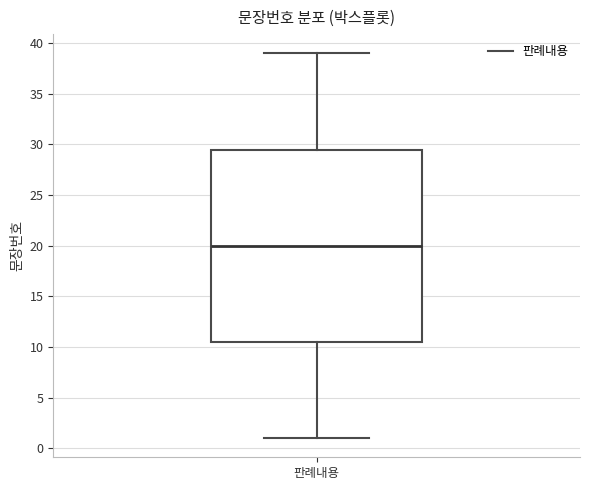

Read this box plot against the y-axis: the position of the median line, the range covered by the box, and the ends of both whiskers. The values are not printed on the chart, so give them approximately, as read against the axis.

median 20.0, box 10.5 to 29.5, whiskers 1.0 to 39.0